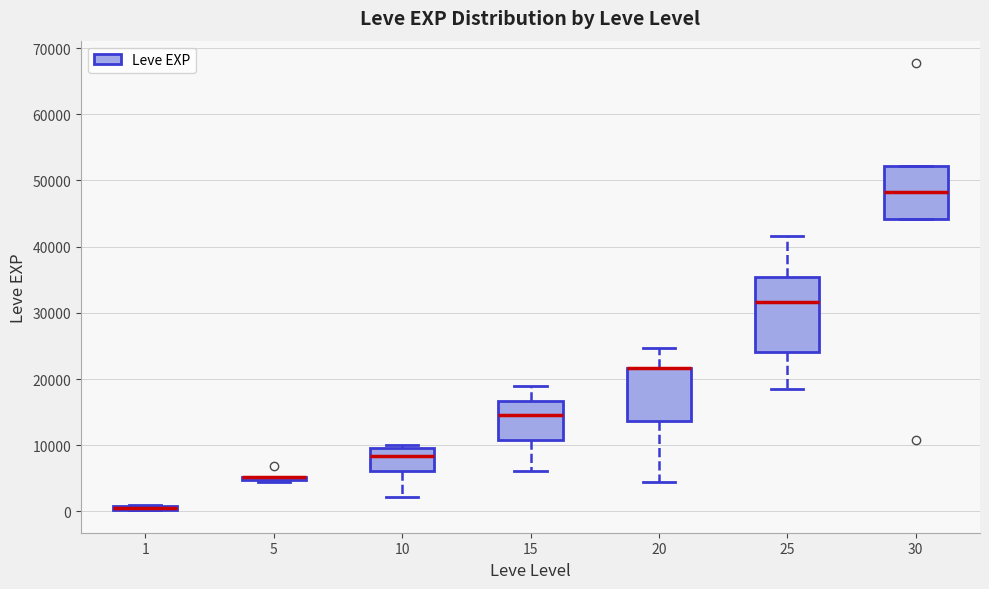

Where is the upper edge of the box at x = 1 on the y-axis? The values are not printed on the chart, so give them approximately, as read against the axis.

1000